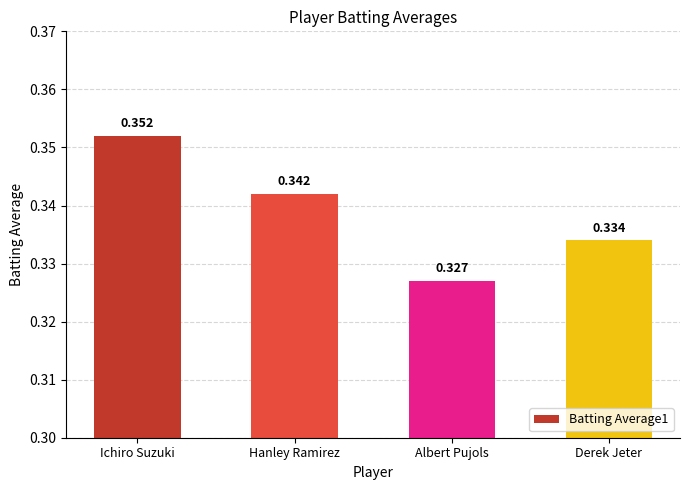

List the labels in order of value, smallest first.

Albert Pujols, Derek Jeter, Hanley Ramirez, Ichiro Suzuki